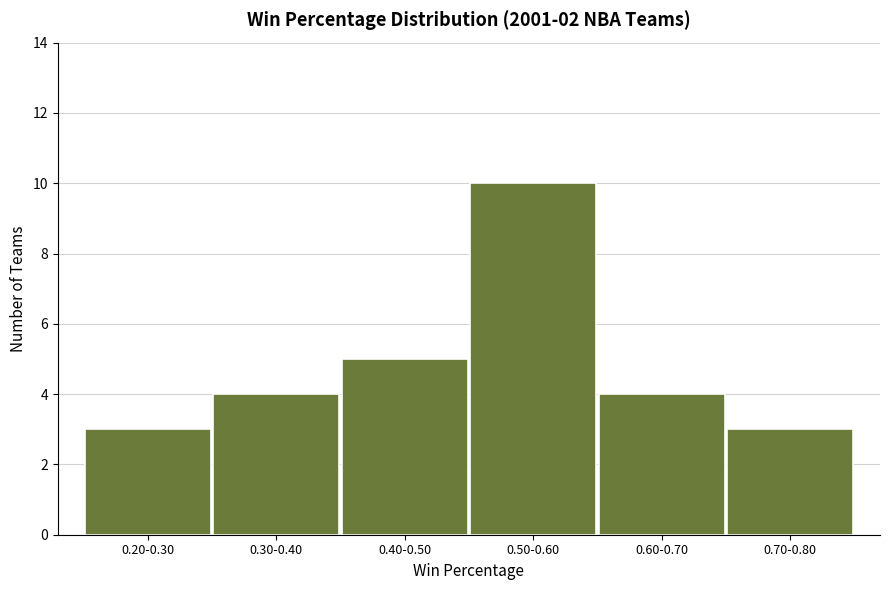

Reading left to right, extract all data points from this chart.

3	4	5	10	4	3